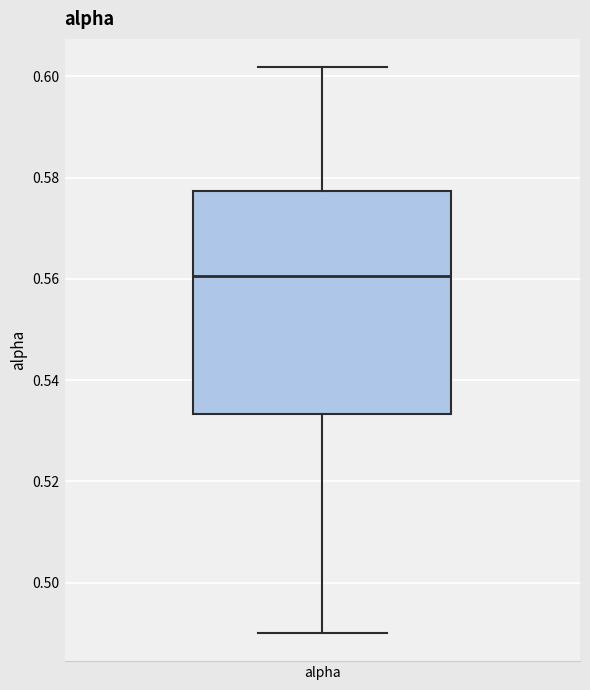

Where does the lower whisker of the box for alpha end on the y-axis? The values are not printed on the chart, so give them approximately, as read against the axis.

0.490